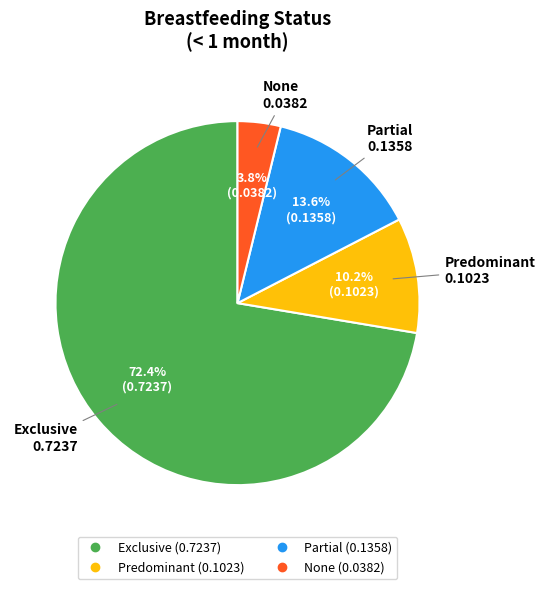

To the nearest percent, what percentage of the pie is Exclusive?

72%